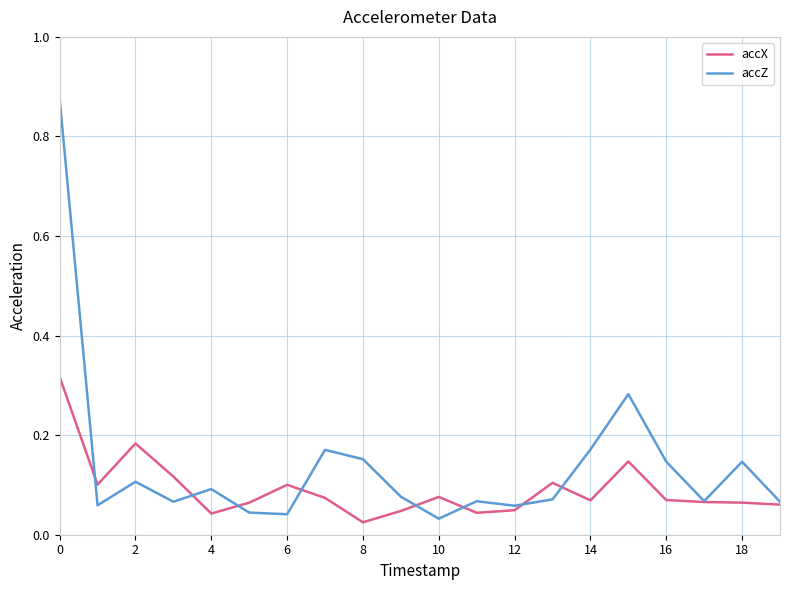

Rank the series by their average value, from lowest to highest.

accX, accZ